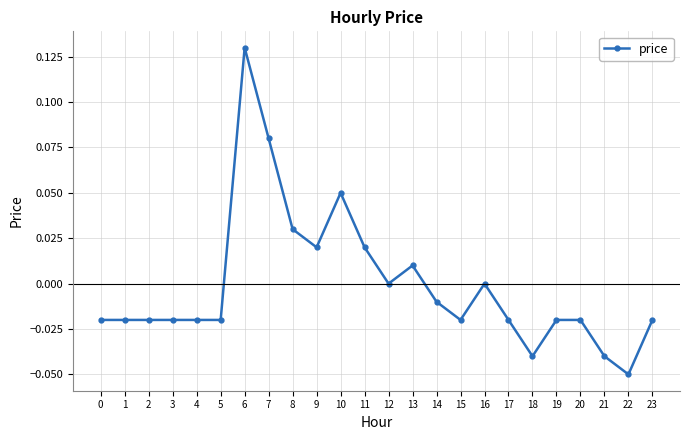

Between 10 and 17, which is larger?

10